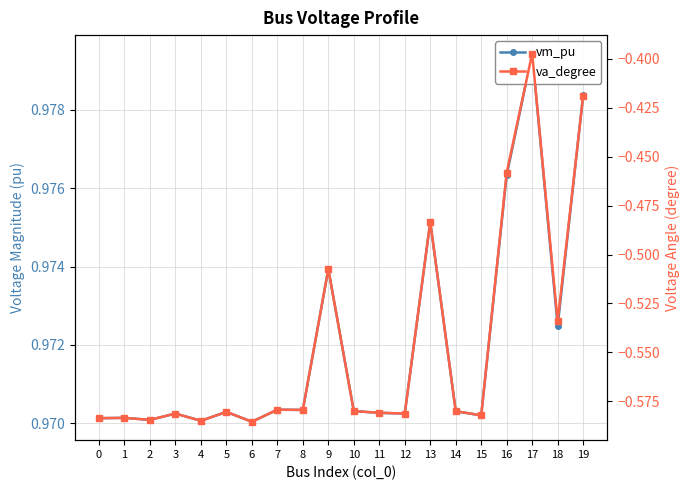

At how many categories does at least one series exceed 0?

20